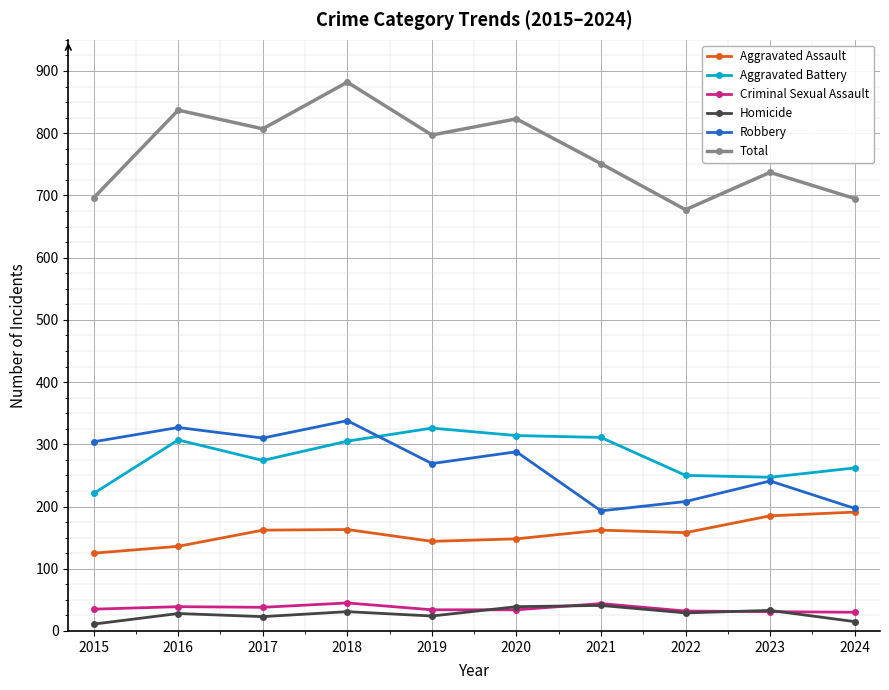

How many series are shown in this chart?

6